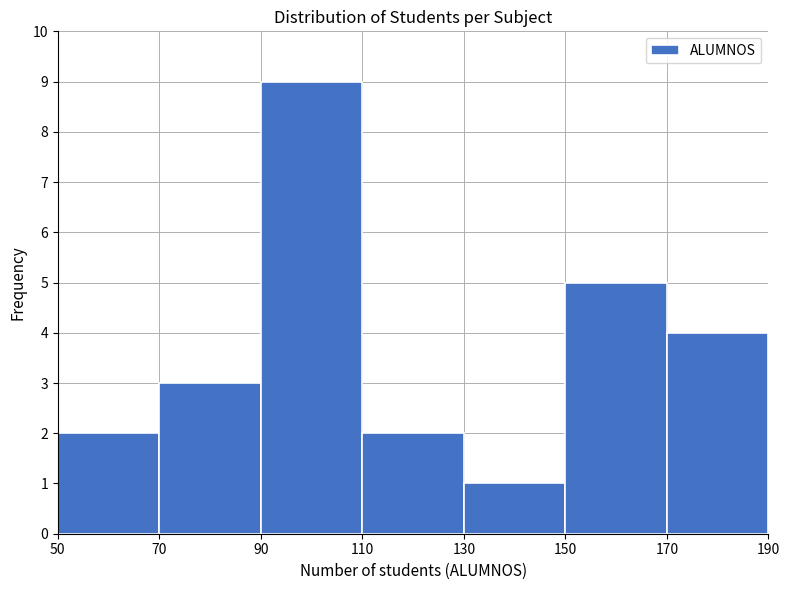

Which range on the x-axis has the tallest bar?

90 to 110